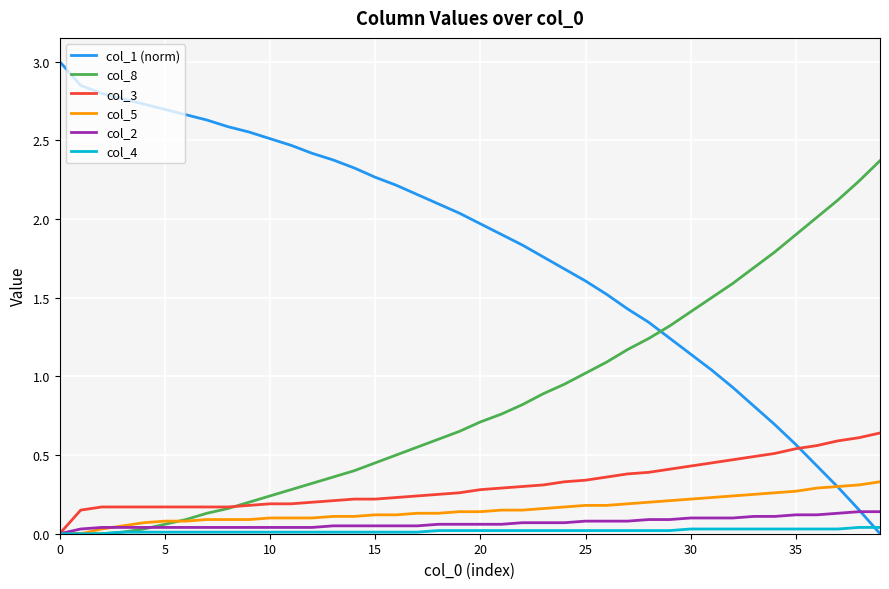

What is the highest value of the col_1 (norm) series?

3.0